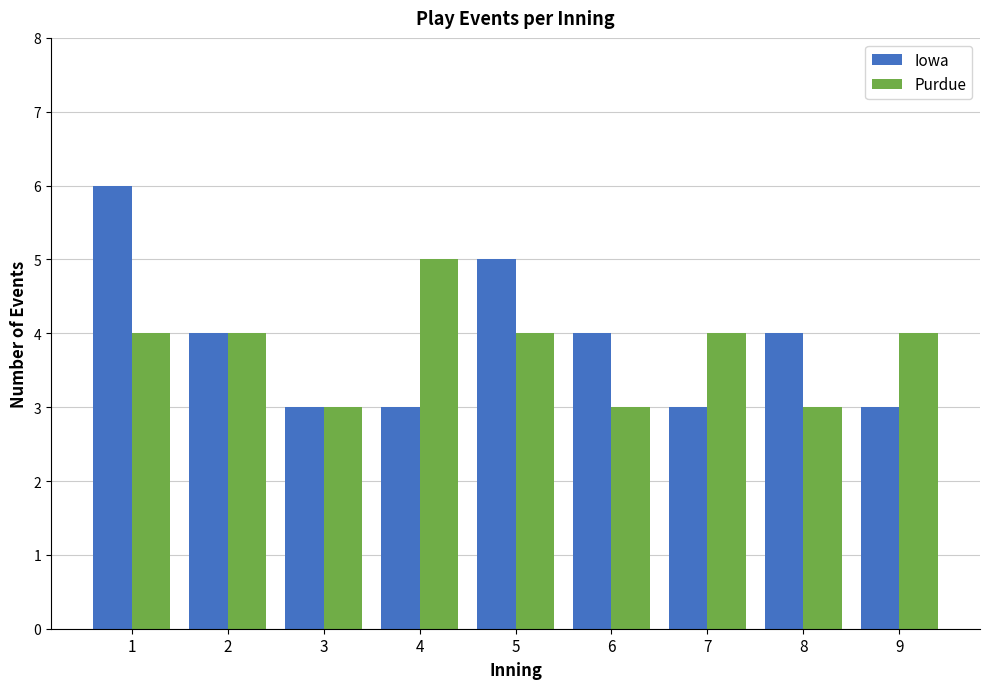

Reading left to right, list all the values displayed in this chart.

Iowa: 1=6	2=4	3=3	4=3	5=5	6=4	7=3	8=4	9=3
Purdue: 1=4	2=4	3=3	4=5	5=4	6=3	7=4	8=3	9=4